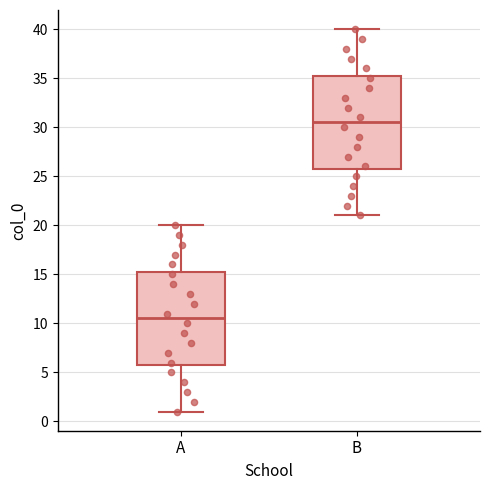

Reading left to right, read every box against the y-axis: the position of its median line, the range the box covers, and the ends of its whiskers. The values are not printed on the chart, so give them approximately, as read against the axis.

A: median 10.5, box 6.0 to 15.5, whiskers 1.0 to 20.0
B: median 30.5, box 26.0 to 35.5, whiskers 21.0 to 40.0